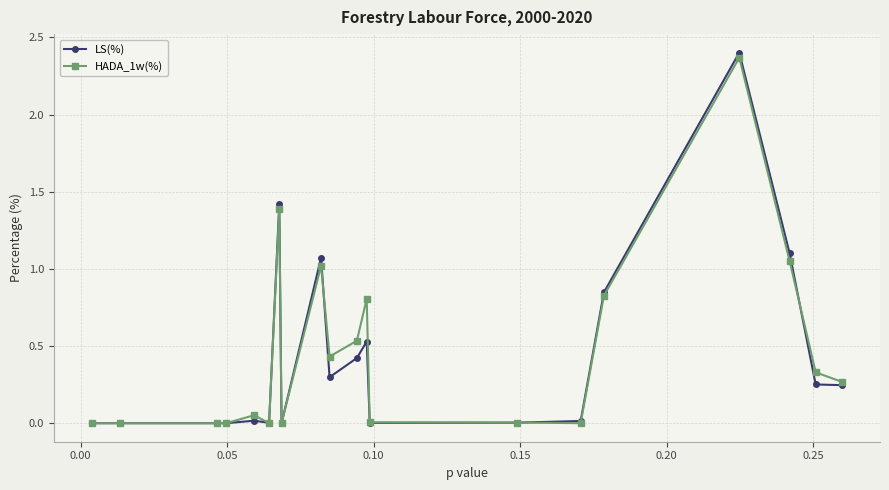

List the series in order of their peak value, lowest first.

HADA_1w(%), LS(%)